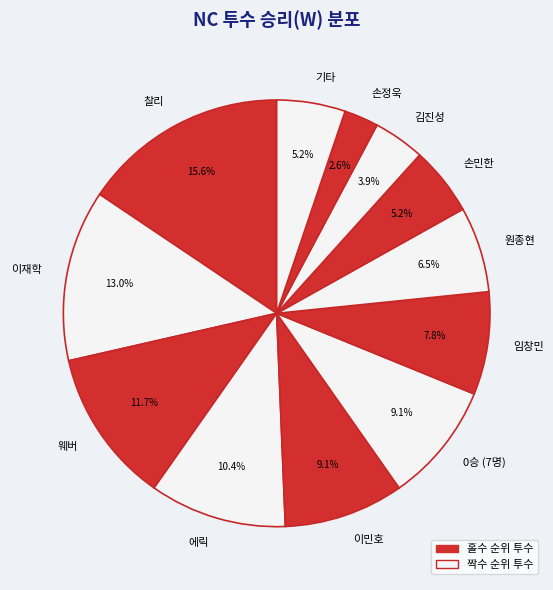

What is the total percentage of 이재학 and 손민한?

18.2%